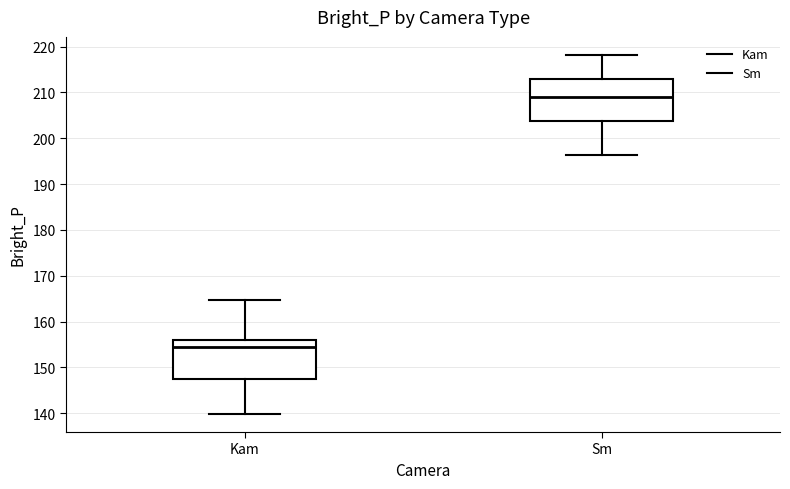

Reading left to right, read every box against the y-axis: the position of its median line, the range the box covers, and the ends of its whiskers. The values are not printed on the chart, so give them approximately, as read against the axis.

Kam: median 154, box 147 to 156, whiskers 140 to 165
Sm: median 209, box 204 to 213, whiskers 196 to 218